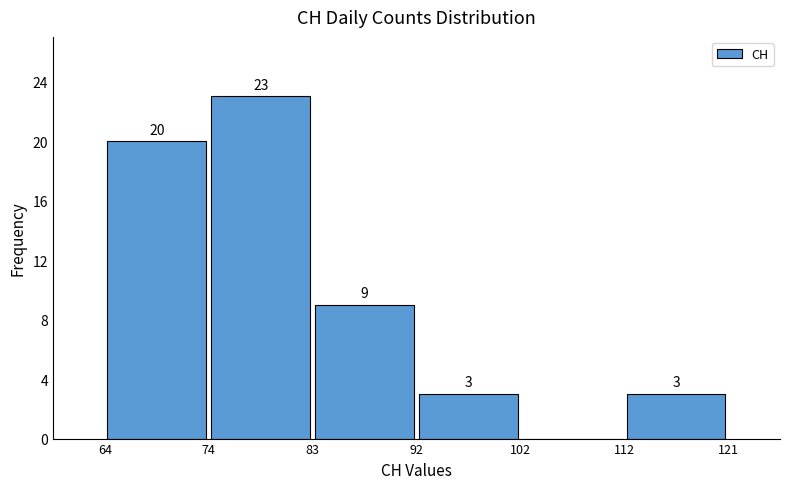

Over which range of the x-axis is the bar tallest?

74 to 83